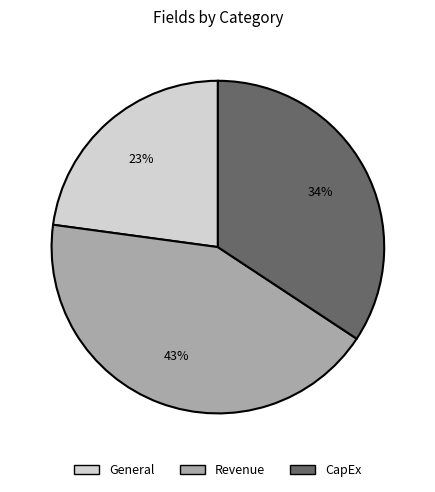

Which has a higher value, Revenue or CapEx?

Revenue